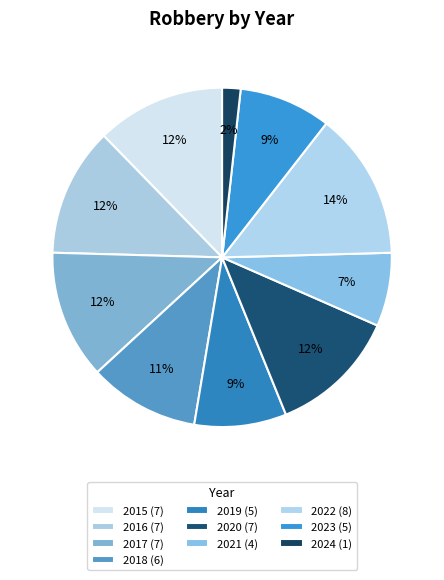

What is the ratio of the value at 2024 to the value at 2016?

0.1